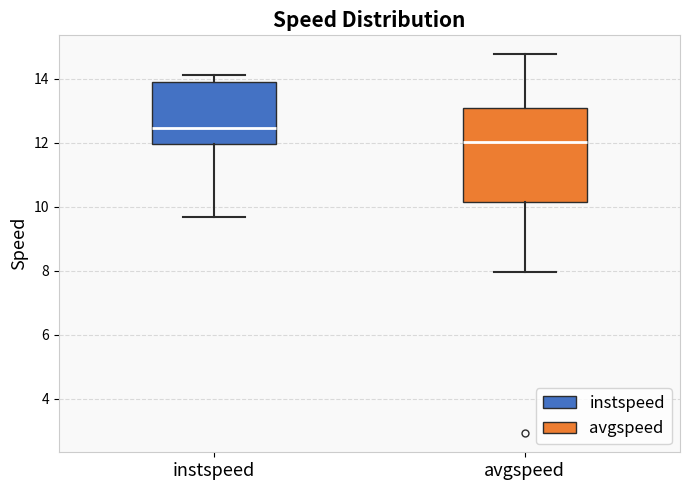

Which box is the tallest, from its lower edge to its upper edge?

avgspeed